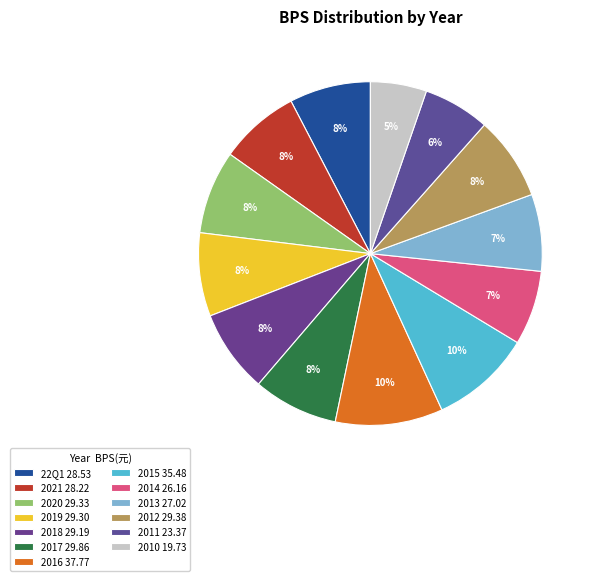

Is it true that 2012 is 13% of the pie?

False